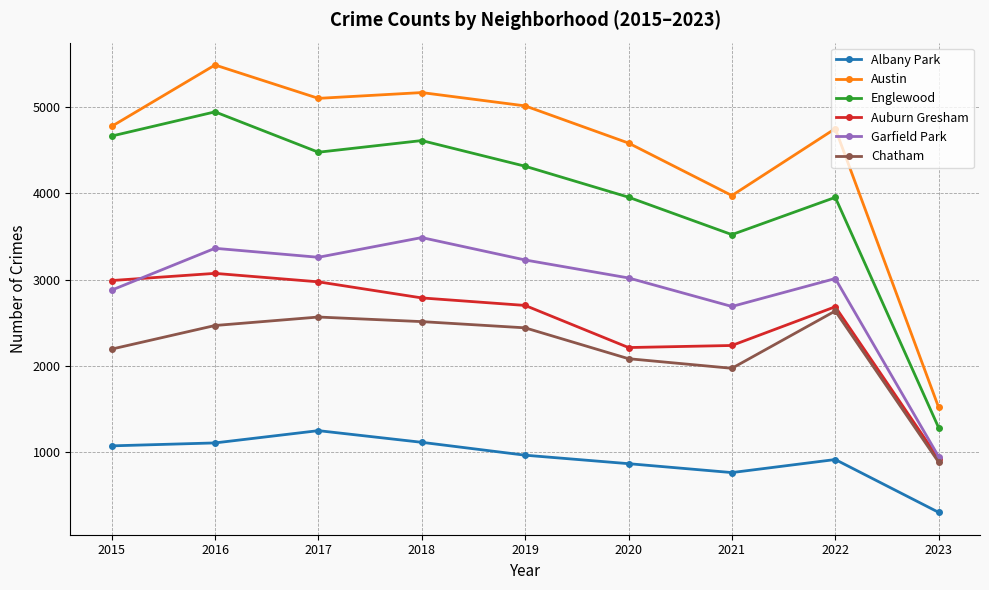

What is the value of the Auburn Gresham point at the 9th from the left?

926